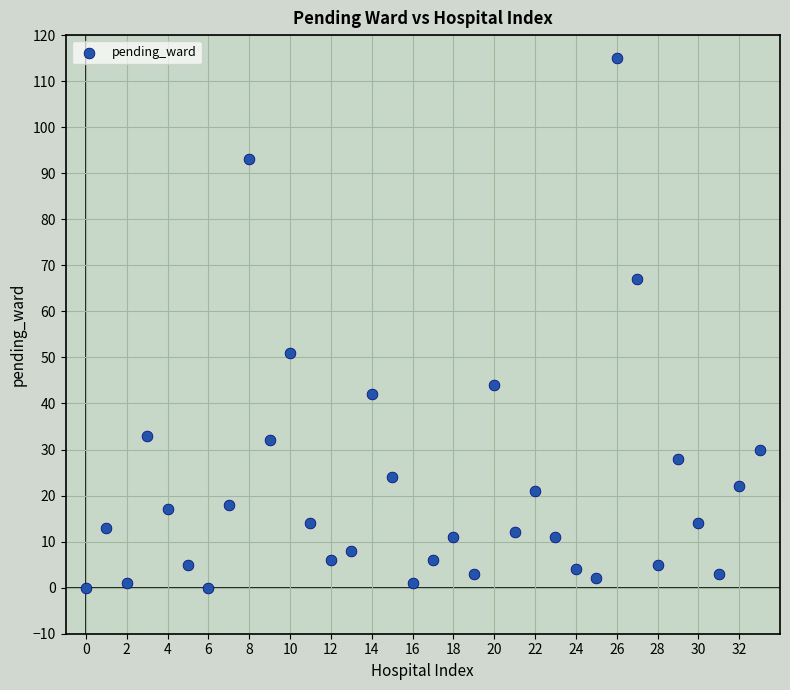

What Y value in the scatter plot is closest to 57?

51